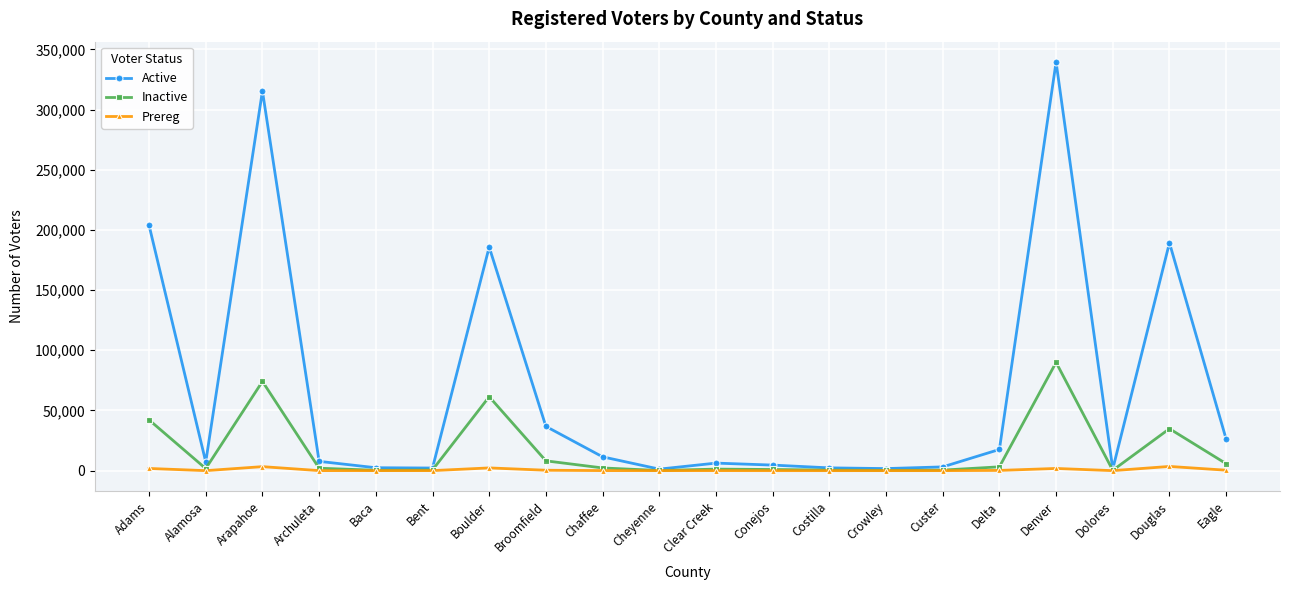

What are all the series names shown in the legend?

Active, Inactive, Prereg